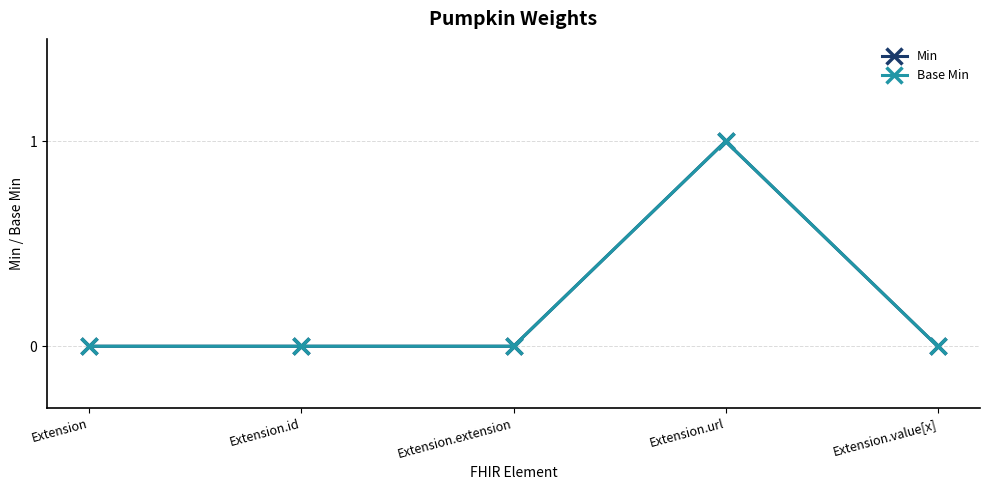

Does the chart have visible grid lines?

Yes